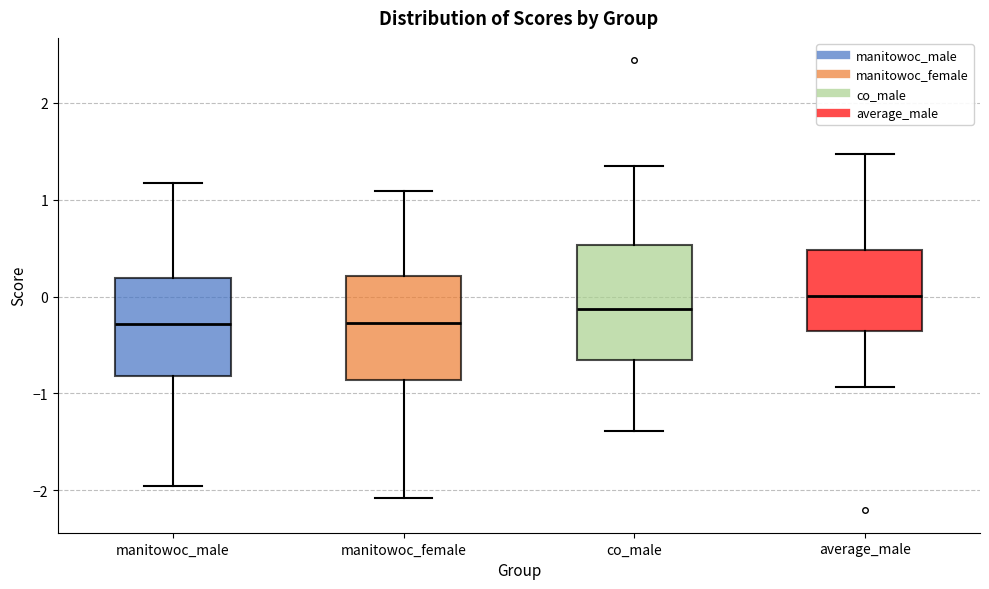

Reading left to right, read every box against the y-axis: the position of its median line, the range the box covers, and the ends of its whiskers. The values are not printed on the chart, so give them approximately, as read against the axis.

manitowoc_male: median -0.3, box -0.8 to 0.2, whiskers -2.0 to 1.2
manitowoc_female: median -0.3, box -0.9 to 0.2, whiskers -2.1 to 1.1
co_male: median -0.1, box -0.7 to 0.5, whiskers -1.4 to 1.3
average_male: median 0.0, box -0.4 to 0.5, whiskers -0.9 to 1.5